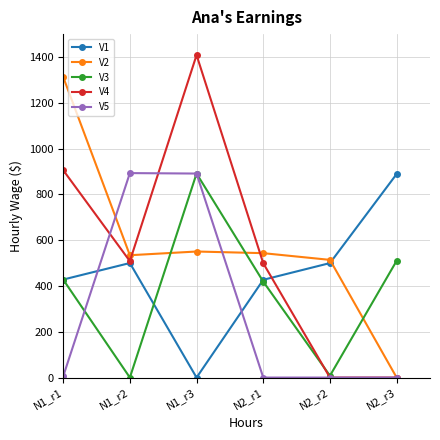

Which series has the widest spread of values?

V4